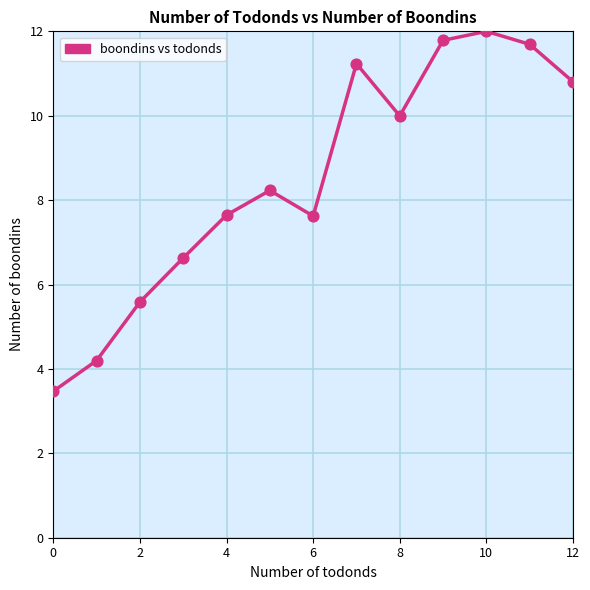

What is the difference between the maximum and minimum values?

8.5